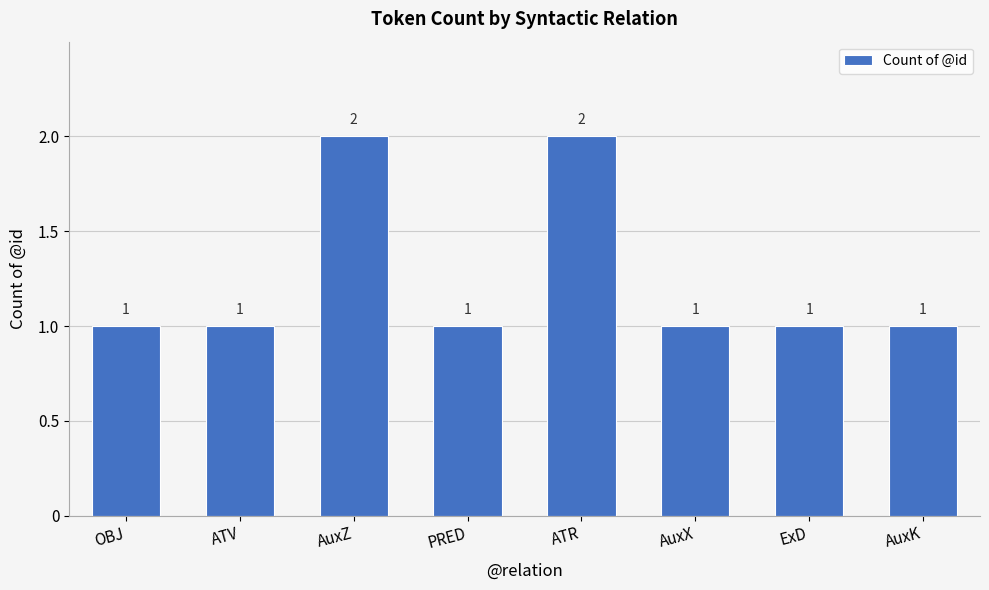

What is the difference between the maximum and minimum values?

1